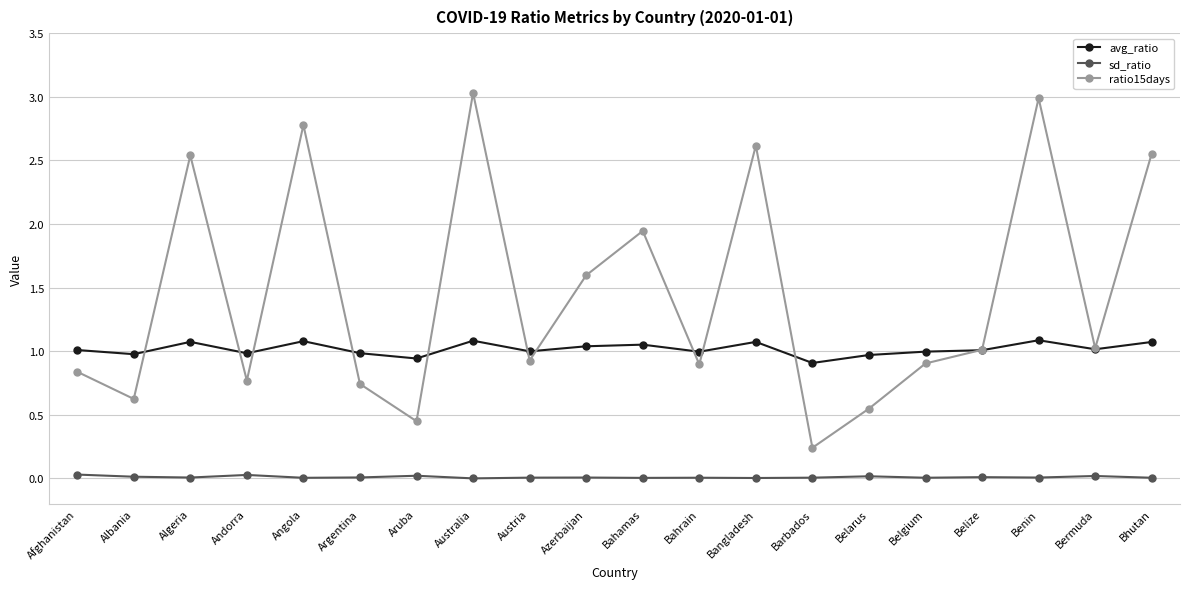

The ratio15days series shows 1.6 at Bangladesh. True or false?

False